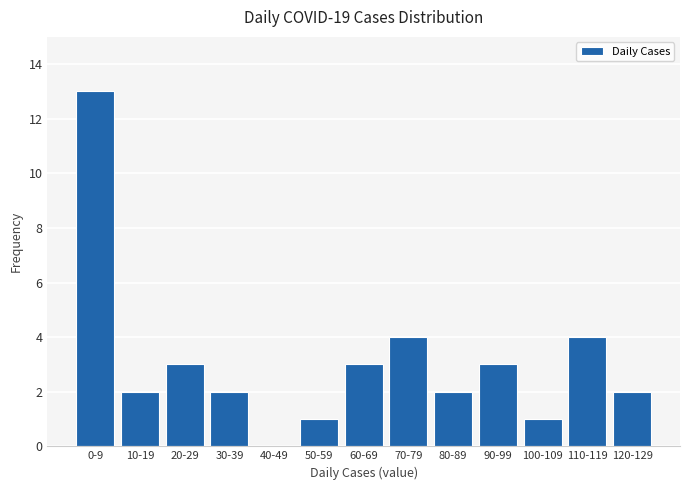

Reading right to left, extract all data points from this chart.

120-129=2	110-119=4	100-109=1	90-99=3	80-89=2	70-79=4	60-69=3	50-59=1	40-49=0	30-39=2	20-29=3	10-19=2	0-9=13